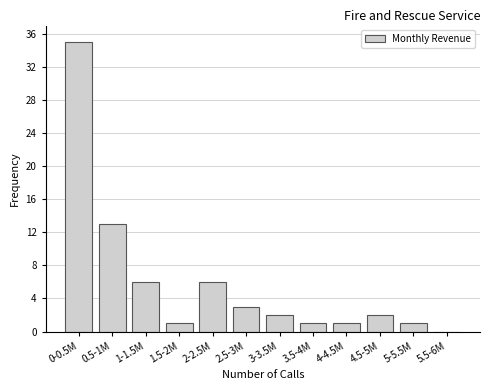

Reading left to right, transcribe all the data shown in this chart.

0-0.5M=35	0.5-1M=13	1-1.5M=6	1.5-2M=1	2-2.5M=6	2.5-3M=3	3-3.5M=2	3.5-4M=1	4-4.5M=1	4.5-5M=2	5-5.5M=1	5.5-6M=0